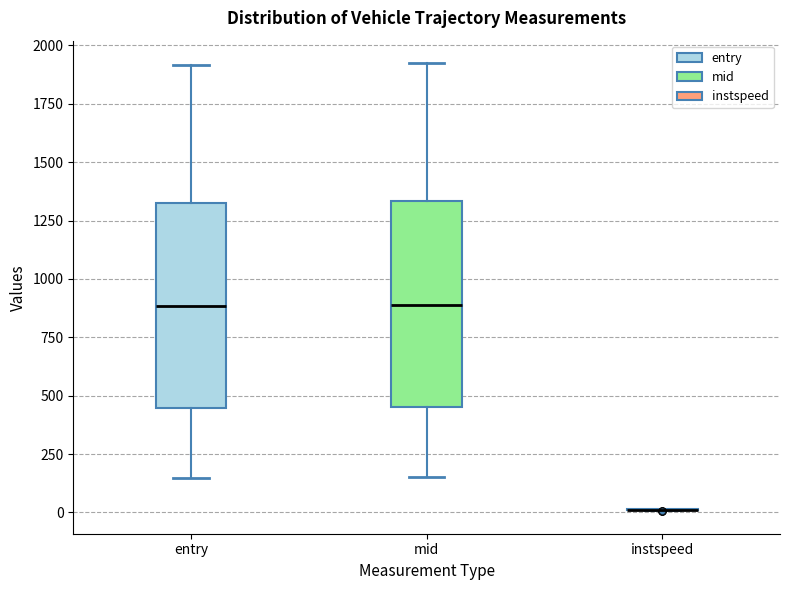

Reading left to right, read every box against the y-axis: the position of its median line, the range the box covers, and the ends of its whiskers. The values are not printed on the chart, so give them approximately, as read against the axis.

entry: median 900, box 450 to 1350, whiskers 150 to 1900
mid: median 900, box 450 to 1350, whiskers 150 to 1900
instspeed: box collapsed to a line at 0, whiskers 0 to 0